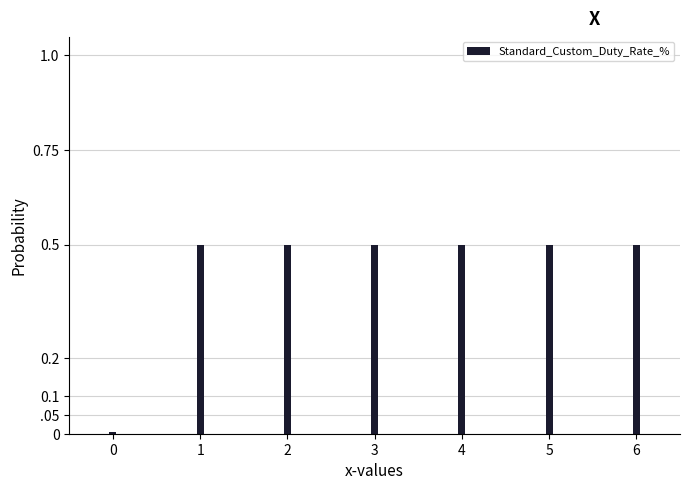

Are the bars grouped side by side (vs. stacked)?

No